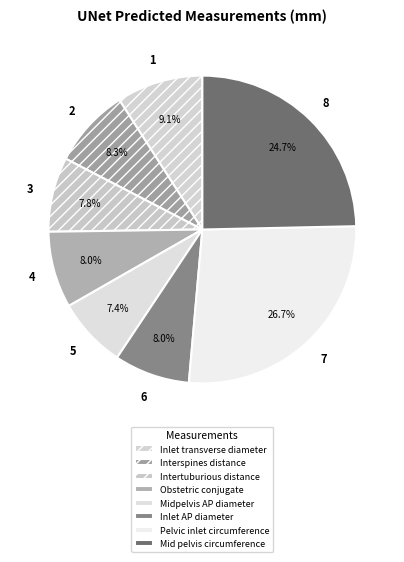

What percentage is the Interspines distance slice, to the nearest percent?

8%